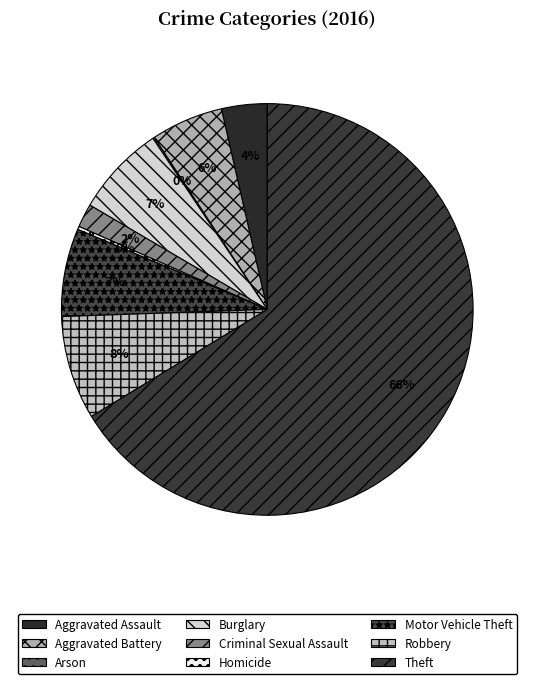

Rank the categories by value from highest to lowest.

Theft, Robbery, Burglary, Motor Vehicle Theft, Aggravated Battery, Aggravated Assault, Criminal Sexual Assault, Homicide, Arson